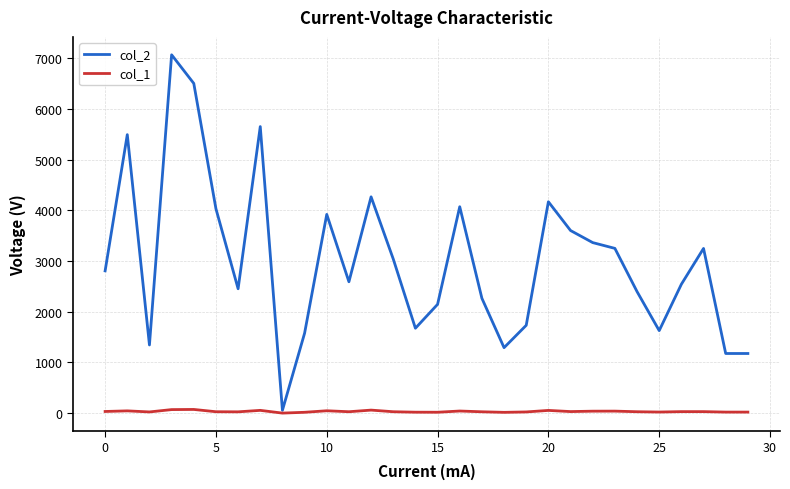

What is the maximum value shown in the chart?

7064